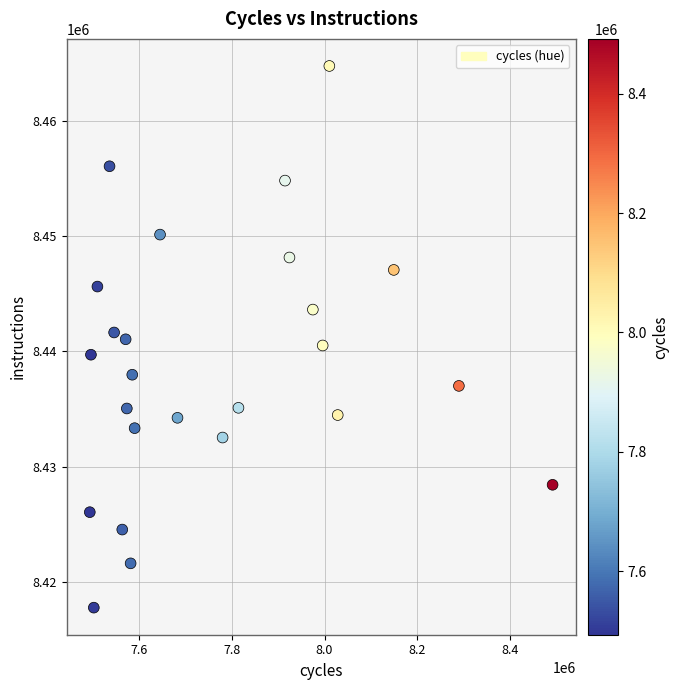

What is the range of X values (max minus min)?

999032